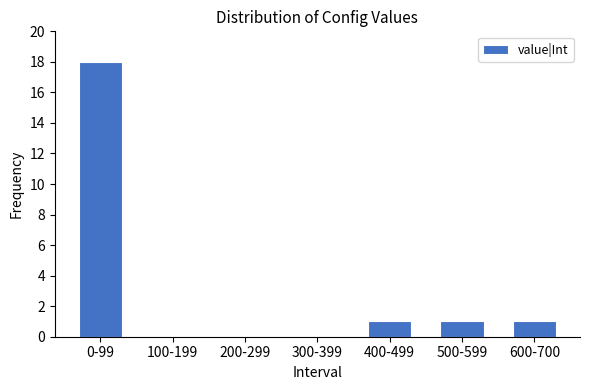

Reading left to right, extract all data points from this chart.

0-99=18	100-199=0	200-299=0	300-399=0	400-499=1	500-599=1	600-700=1